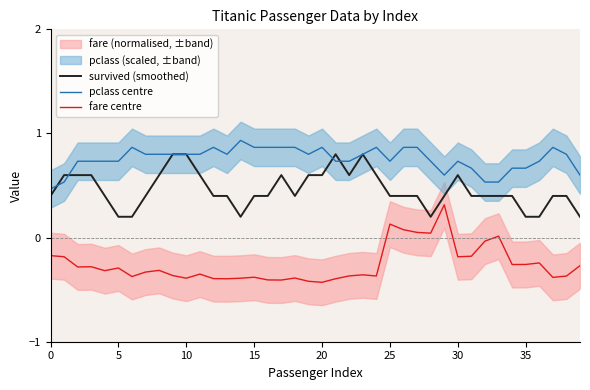

The value of survived (smoothed) at 10 is 0.8. True or false?

True